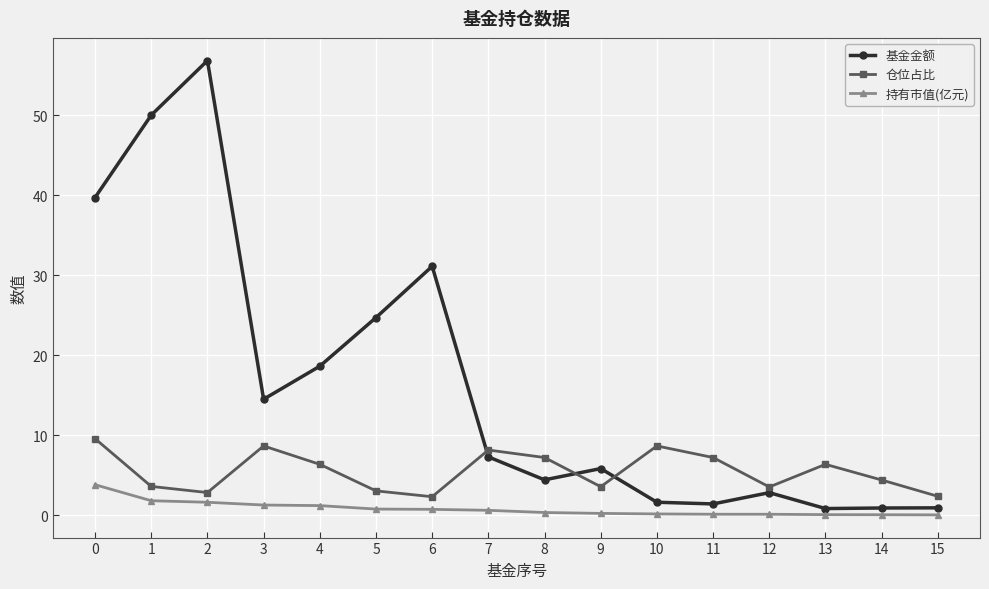

List the series in order of their overall mean, lowest first.

持有市值(亿元), 仓位占比, 基金金额